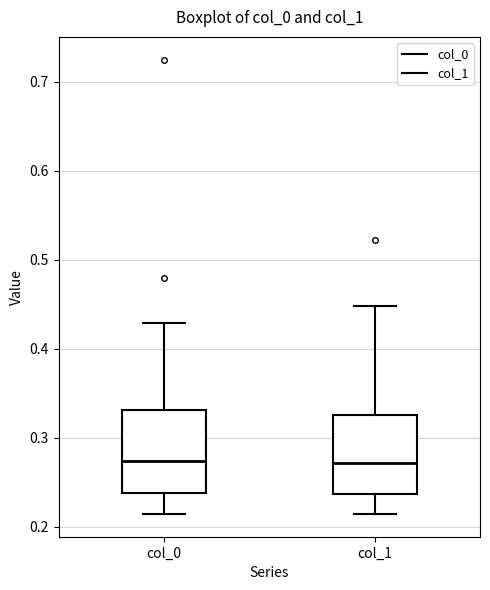

Where does the median line of the box for col_1 sit on the y-axis? The values are not printed on the chart, so give them approximately, as read against the axis.

0.27